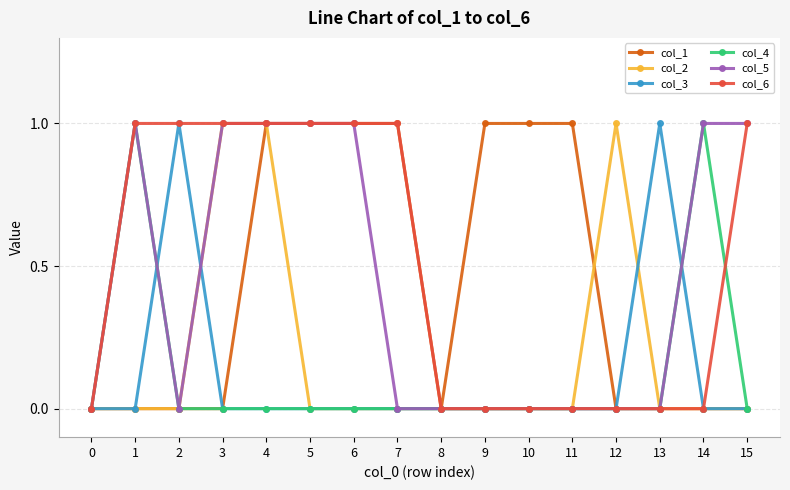

The value of col_1 at 10 is 1. True or false?

True